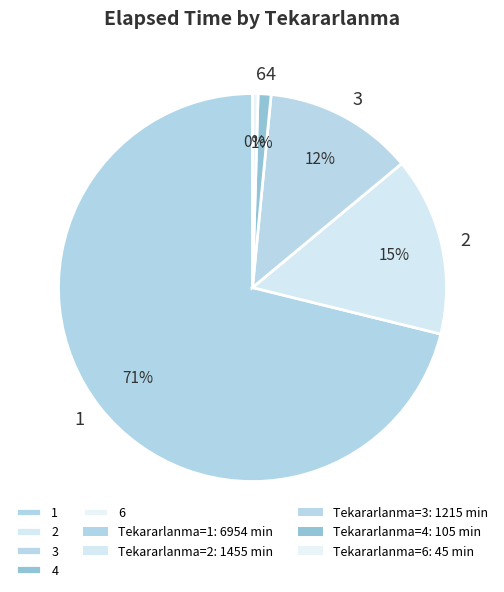

Rank the categories by value from lowest to highest.

6, 4, 3, 2, 1